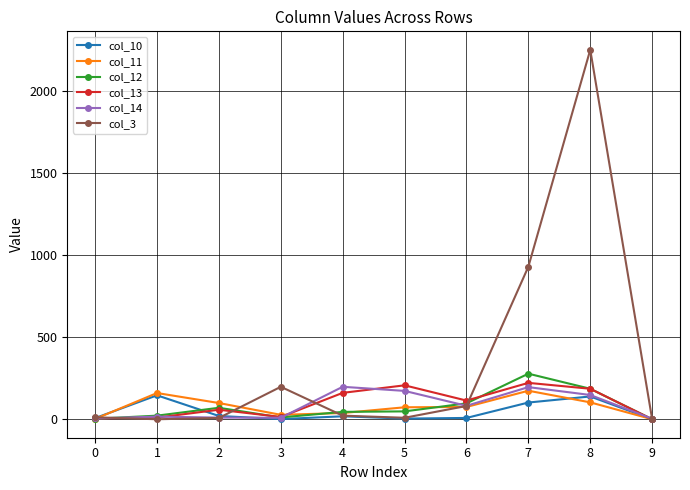

What is the value of the col_13 point at the 5th from the left?

161